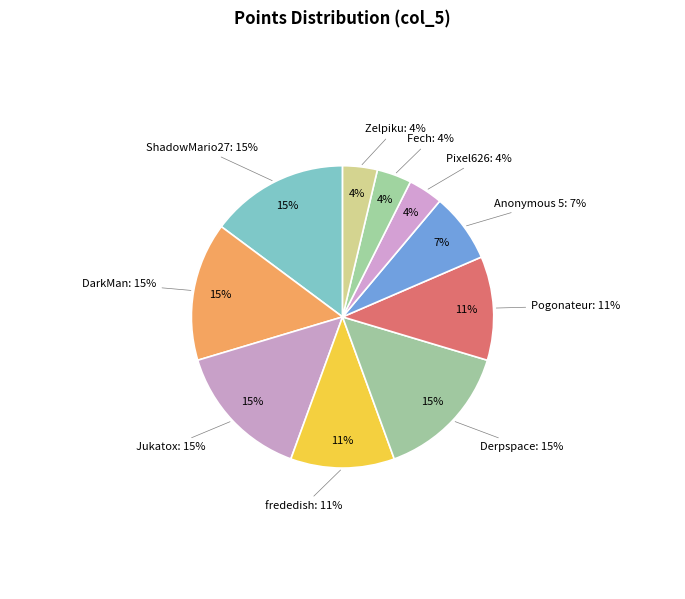

Rank the categories by value from lowest to highest.

Pixel626, Fech, Zelpiku, Anonymous 5, frededish, Pogonateur, ShadowMario27, DarkMan, Jukatox, Derpspace